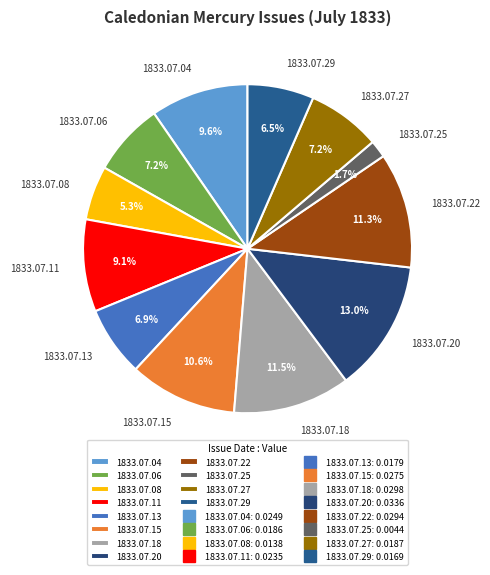

To the nearest percent, what is the difference between the 1833.07.08 and 1833.07.20 slice percentages?

8%